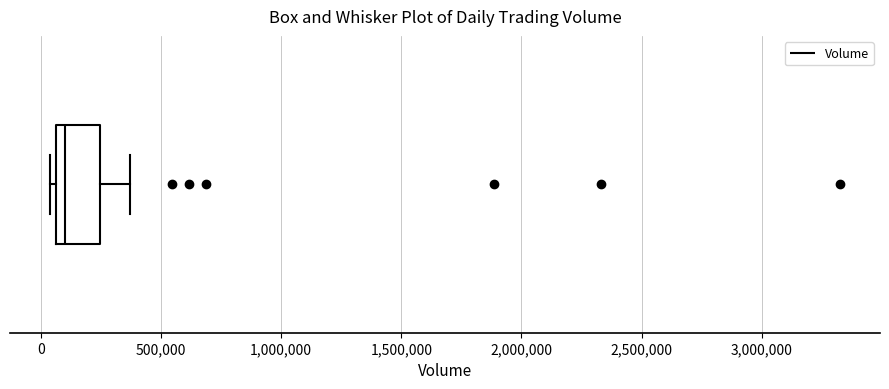

Transcribe this box plot: give where the median line is, the range the box spans, and where the two whiskers end, as read against the x-axis. The values are not printed on the chart, so give them approximately, as read against the axis.

median 100000, box 50000 to 250000, whiskers 50000 (just left of the box's left edge) to 350000